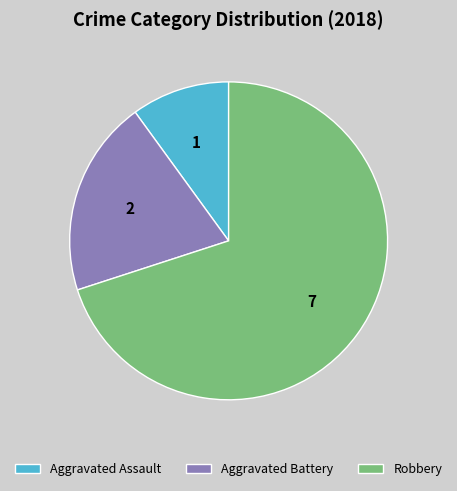

Is there any slice that represents more than half of the pie?

Yes